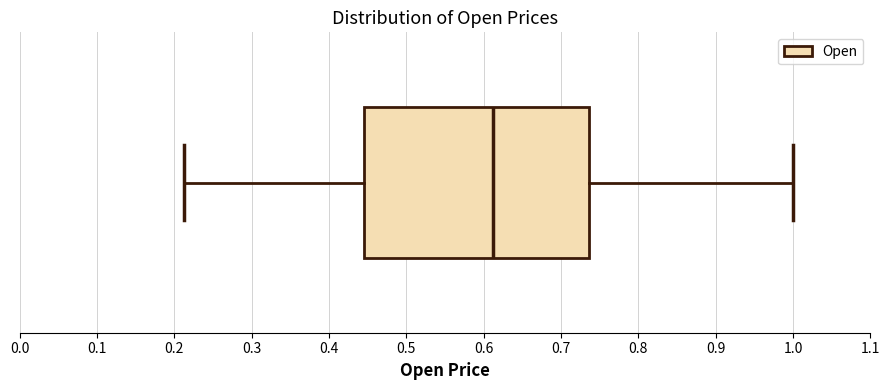

Transcribe this box plot: give where the median line is, the range the box spans, and where the two whiskers end, as read against the x-axis. The values are not printed on the chart, so give them approximately, as read against the axis.

median 0.61, box 0.44 to 0.74, whiskers 0.21 to 1.00